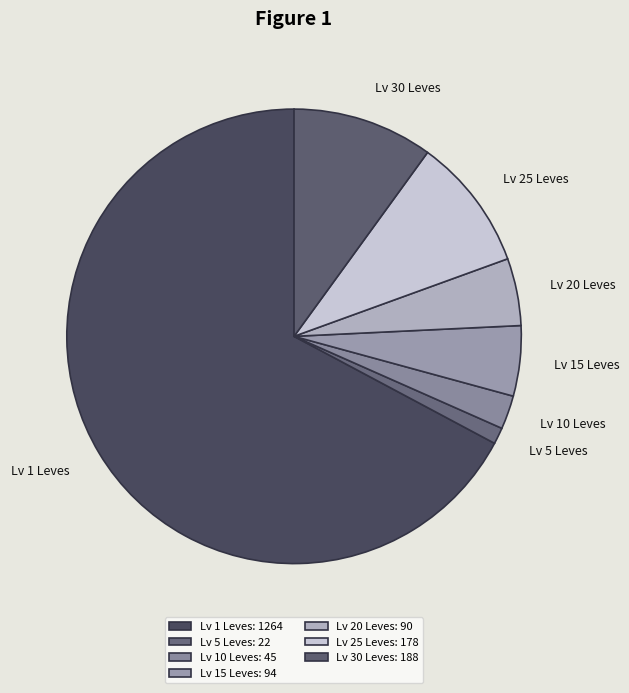

Is there any slice that represents more than half of the pie?

Yes